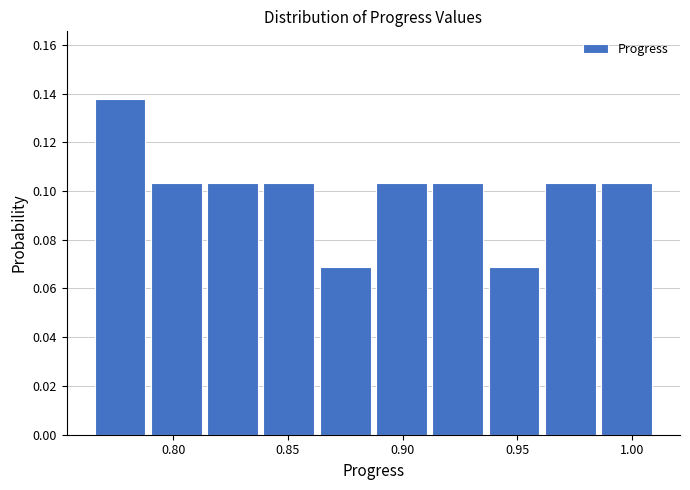

Reading left to right, transcribe this chart: for each bar, give the range it covers on the x-axis and its height. Neither the bar edges nor the heights are printed on the chart, so give them approximately, as read against the axes.

0.765 to 0.790: 0.138
0.790 to 0.815: 0.104
0.815 to 0.840: 0.104
0.840 to 0.865: 0.104
0.865 to 0.885: 0.068
0.885 to 0.910: 0.104
0.910 to 0.935: 0.104
0.935 to 0.960: 0.068
0.960 to 0.985: 0.104
0.985 to 1.010: 0.104